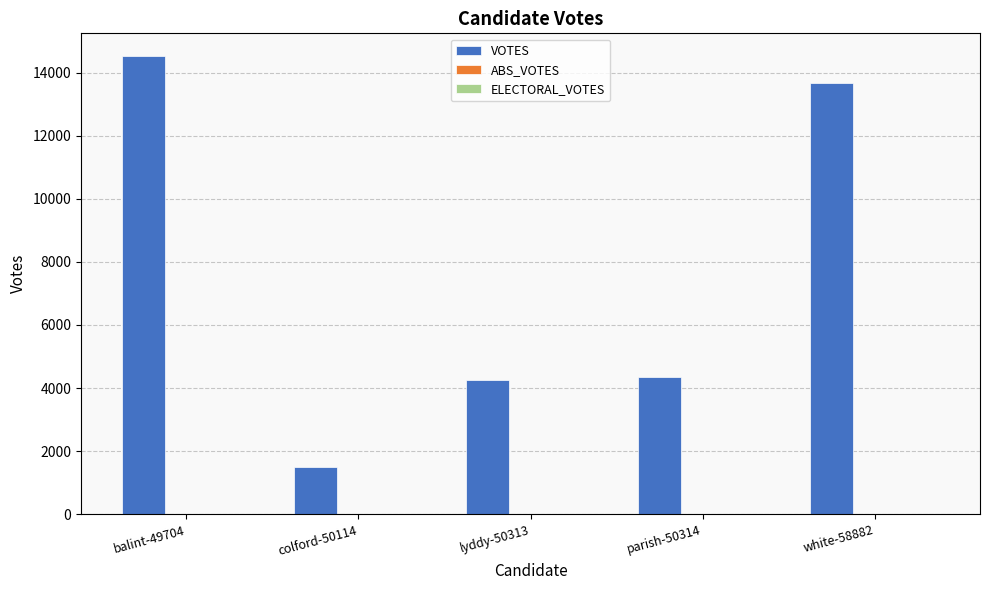

Is it true that the value at parish-50314 is 1854?

False